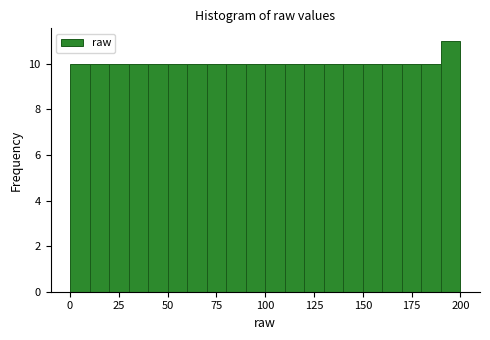

Read against the x-axis, roughly where is the centre of the tallest bar?

195